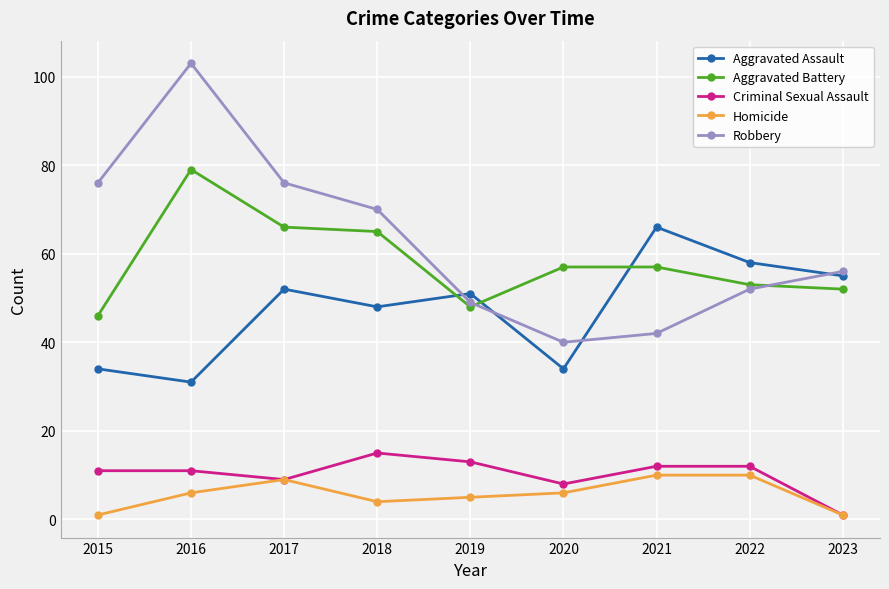

Between which two adjacent categories do Aggravated Battery and Aggravated Assault first intersect?

2018 and 2019